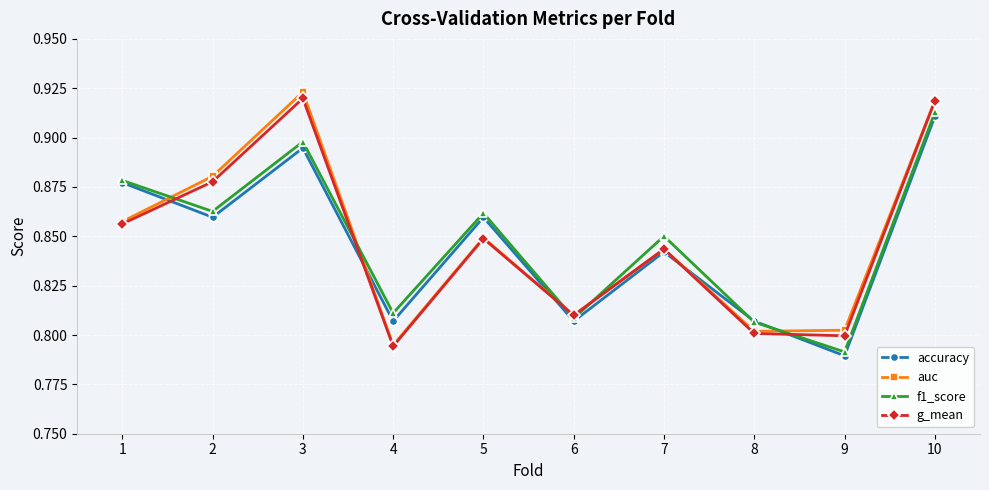

List the series in order of their peak value, highest first.

auc, g_mean, f1_score, accuracy